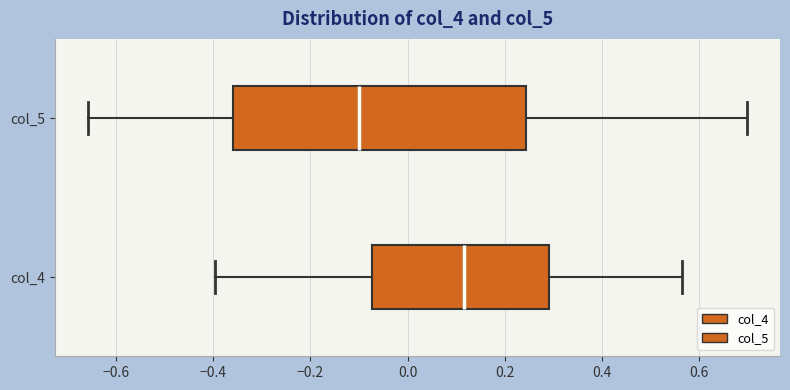

Which box's median line is the furthest to the left?

col_5